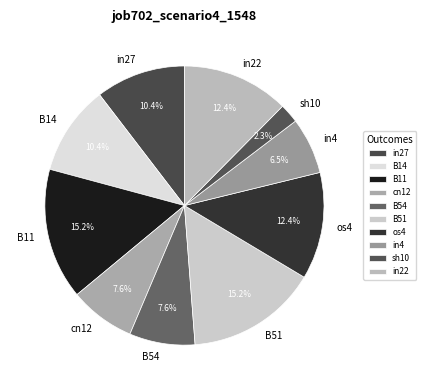

The sh10 slice represents 13% of the pie. True or false?

False